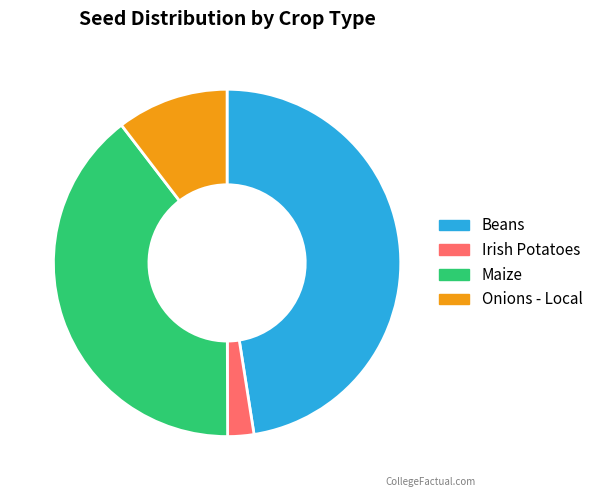

Rank the categories by value from lowest to highest.

Irish Potatoes, Onions - Local, Maize, Beans